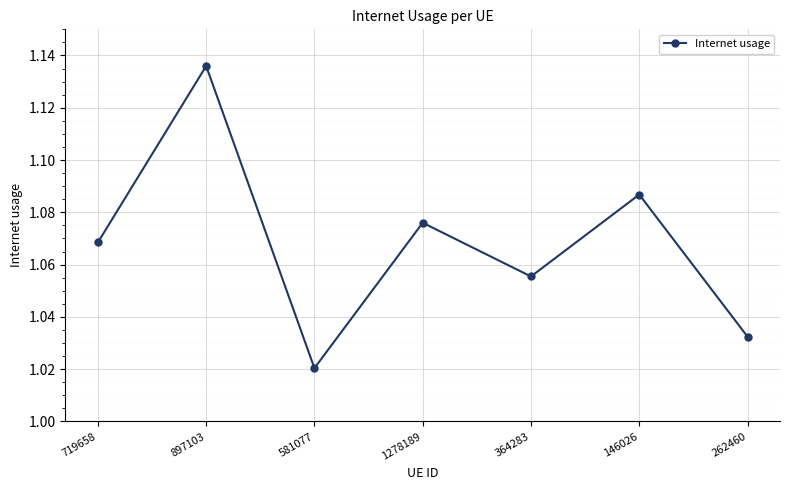

What is the difference between the maximum and second lowest values?

0.1